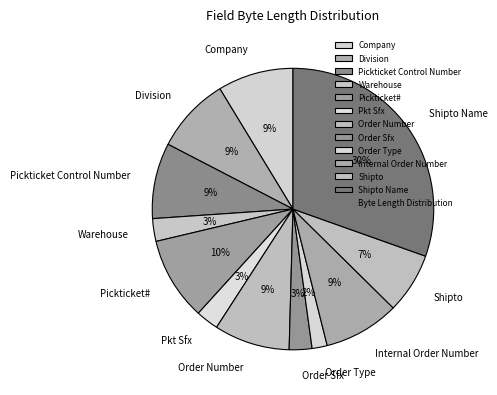

To the nearest percent, what is the combined percentage of Pickticket Control Number and Shipto?

16%